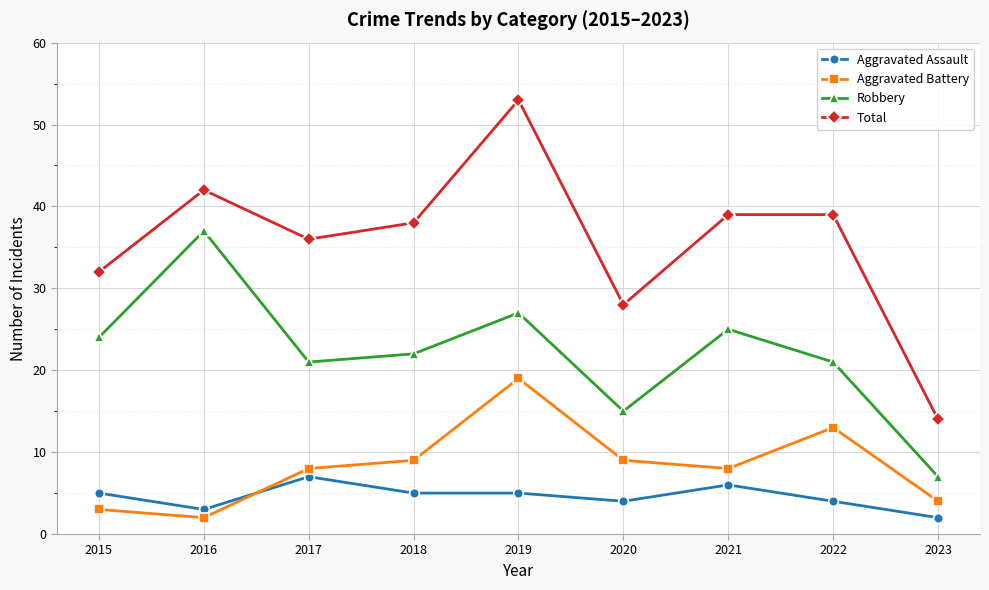

At which category does Robbery reach its first local valley?

2017